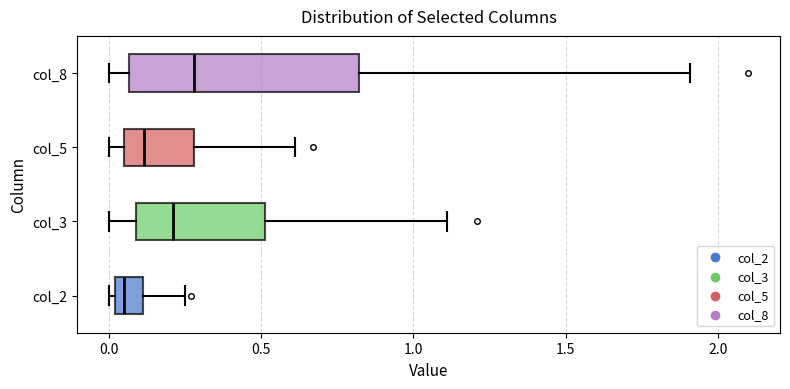

Which box has the furthest to the right median line?

col_8